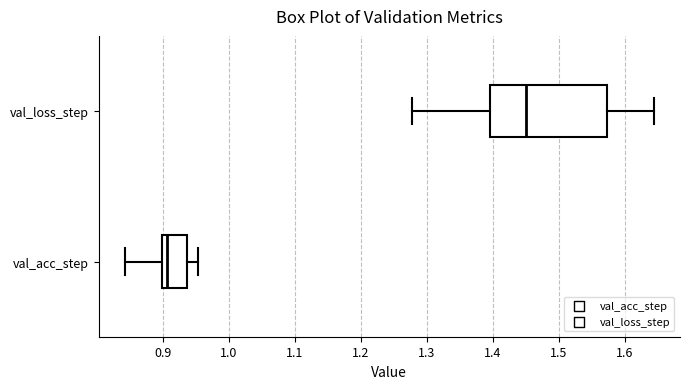

Which box is the widest, from its left edge to its right edge?

val_loss_step